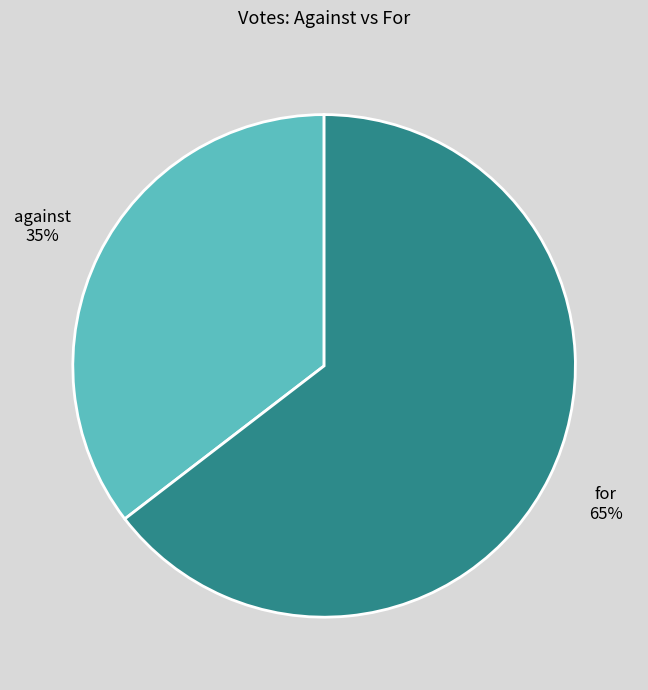

How many segments does this pie chart have?

2